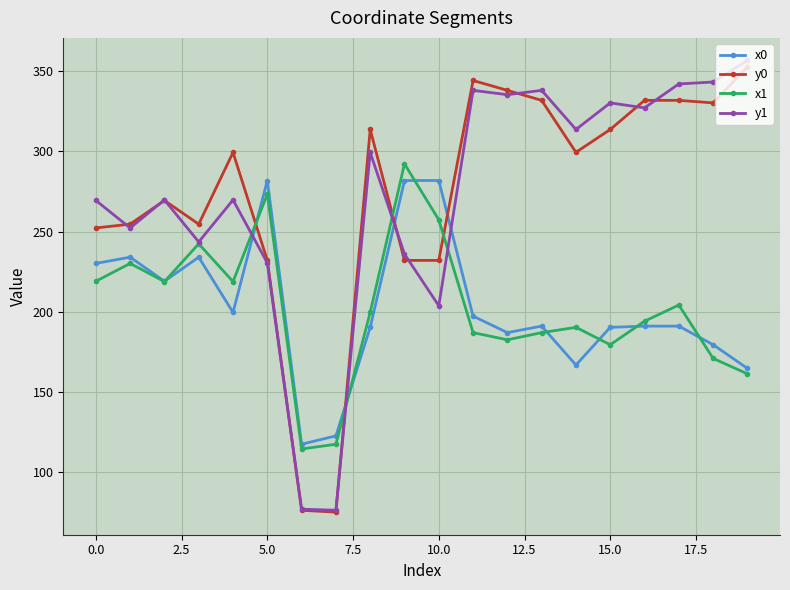

What is the maximum value for x1?

292.2